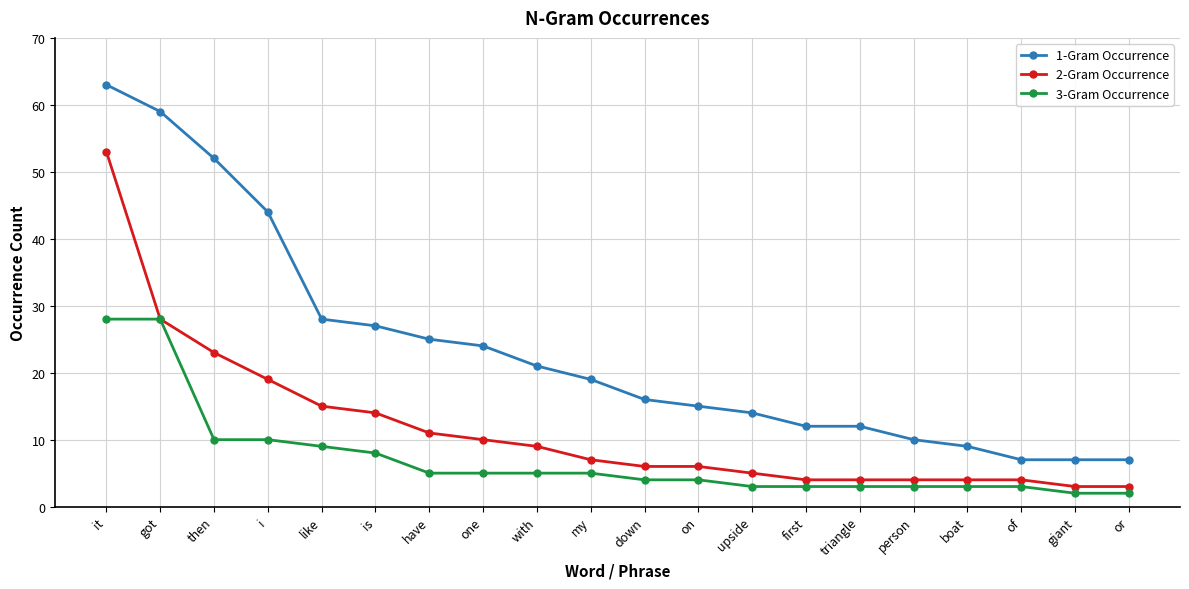

Read the 3-Gram Occurrence value at on.

4